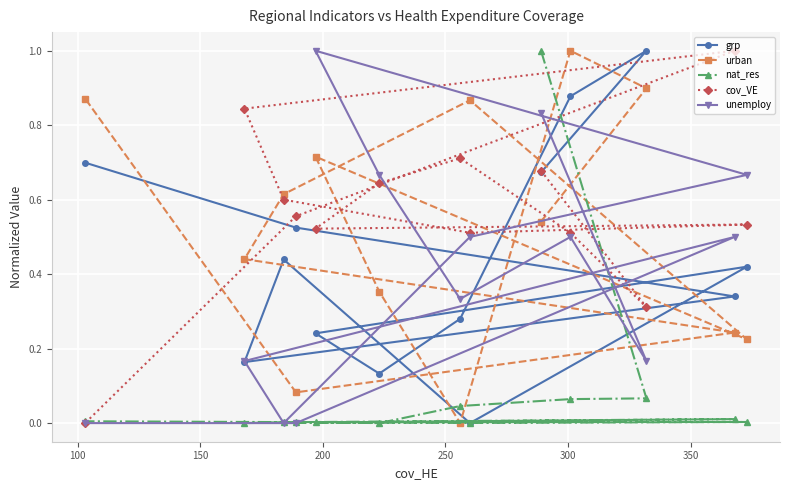

How many lines are shown in the chart?

5